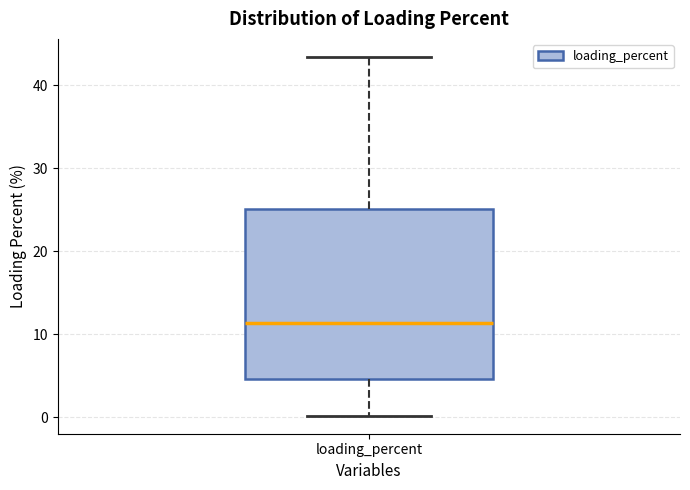

Read this box plot against the y-axis: the position of the median line, the range covered by the box, and the ends of both whiskers. The values are not printed on the chart, so give them approximately, as read against the axis.

median 11, box 5 to 25, whiskers 0 to 43